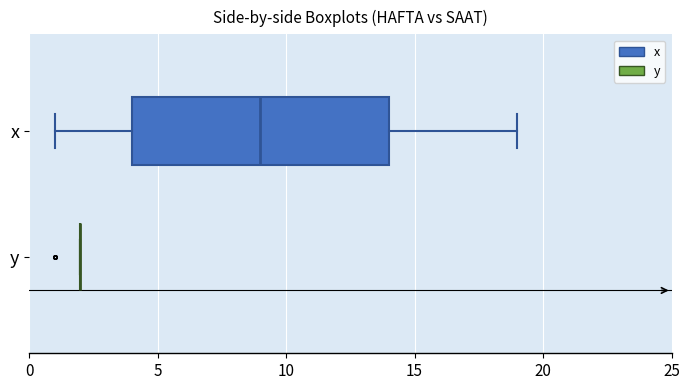

Reading bottom to top, transcribe this box plot: for each box, give where its median line is, the range the box spans, and where its two whiskers end, as read against the x-axis. The values are not printed on the chart, so give them approximately, as read against the axis.

y: box collapsed to a line at 2, whiskers 2 to 2
x: median 9, box 4 to 14, whiskers 1 to 19